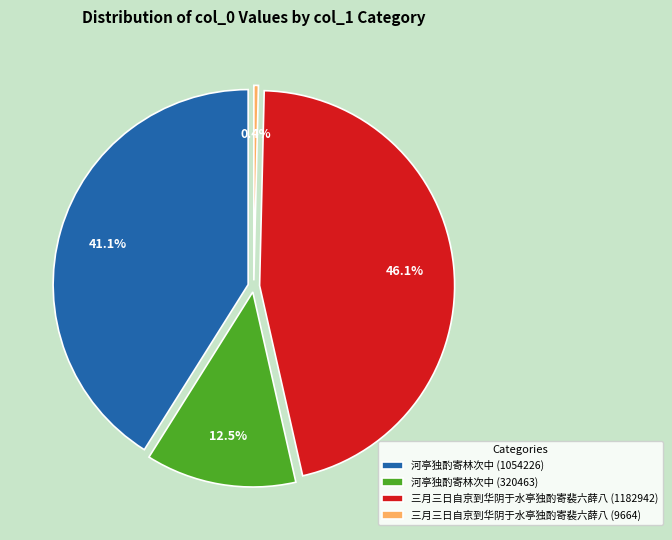

What percentage do 三月三日自京到华阴于水亭独酌寄裴六薛八 (1182942) and 三月三日自京到华阴于水亭独酌寄裴六薛八 (9664) together represent?

46.5%